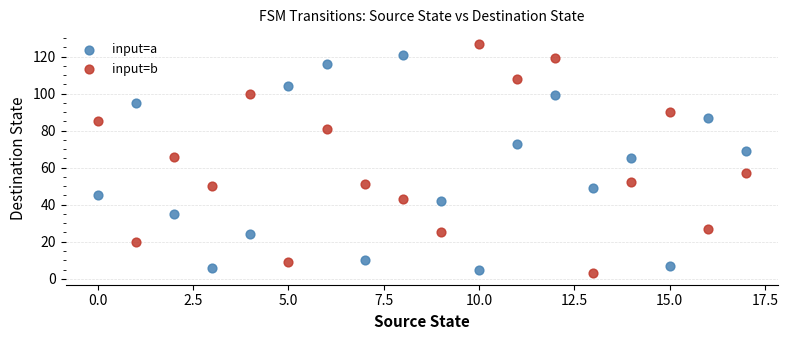

Across all data points, what is the range of Y values (max minus min)?

124